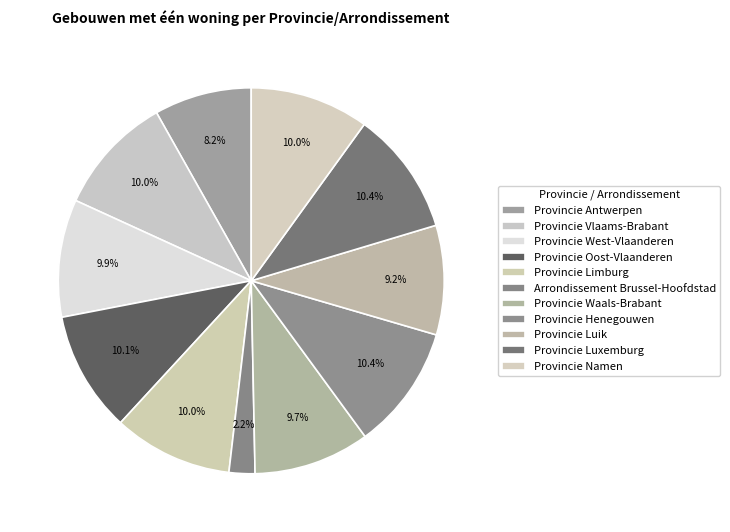

Which category has the smallest portion of the pie?

Arrondissement Brussel-Hoofdstad